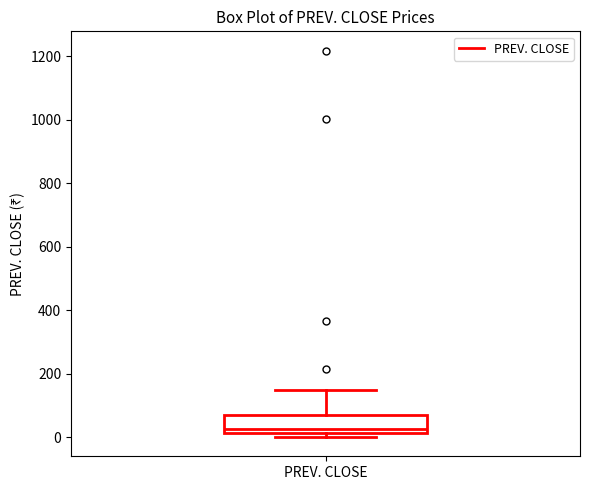

Read this box plot against the y-axis: the position of the median line, the range covered by the box, and the ends of both whiskers. The values are not printed on the chart, so give them approximately, as read against the axis.

median 20 (just above the box's lower edge), box 20 to 60, whiskers 0 to 140